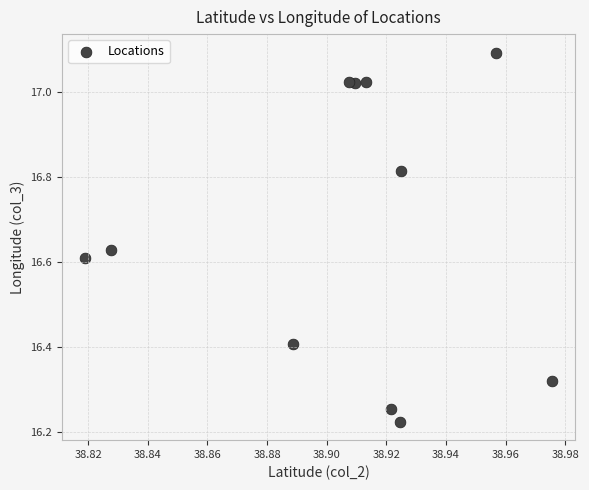

What is the average Y value?

16.7